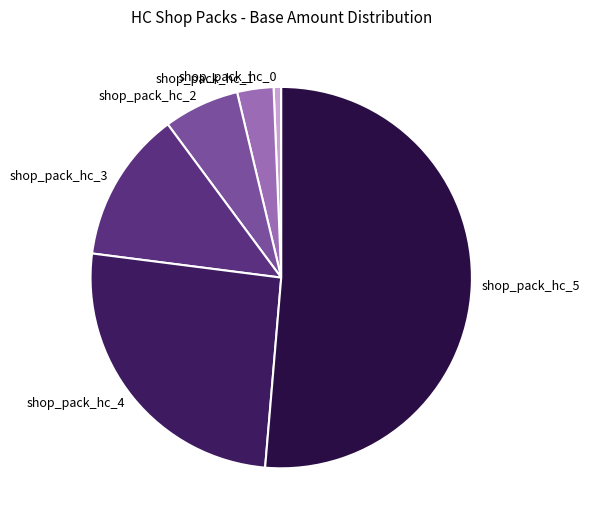

How many segments does this pie chart have?

6